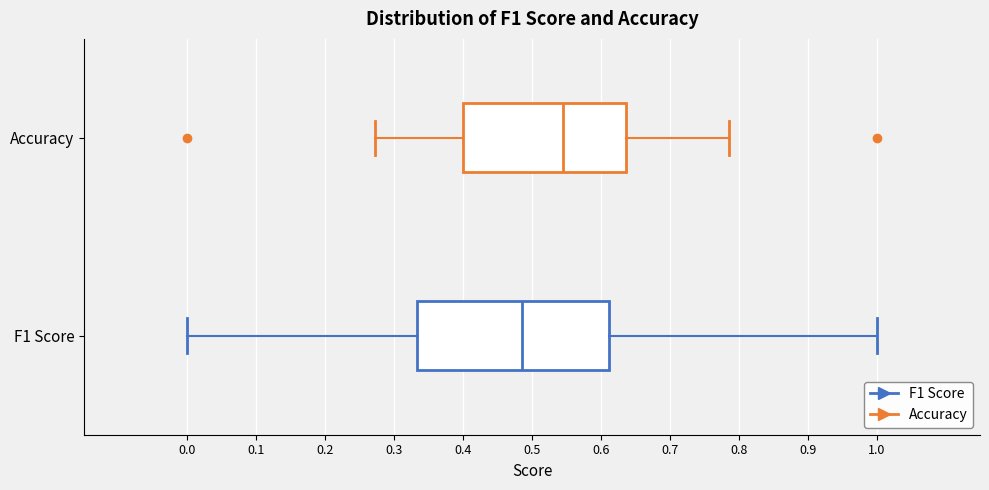

Which box has the furthest to the right median line?

Accuracy